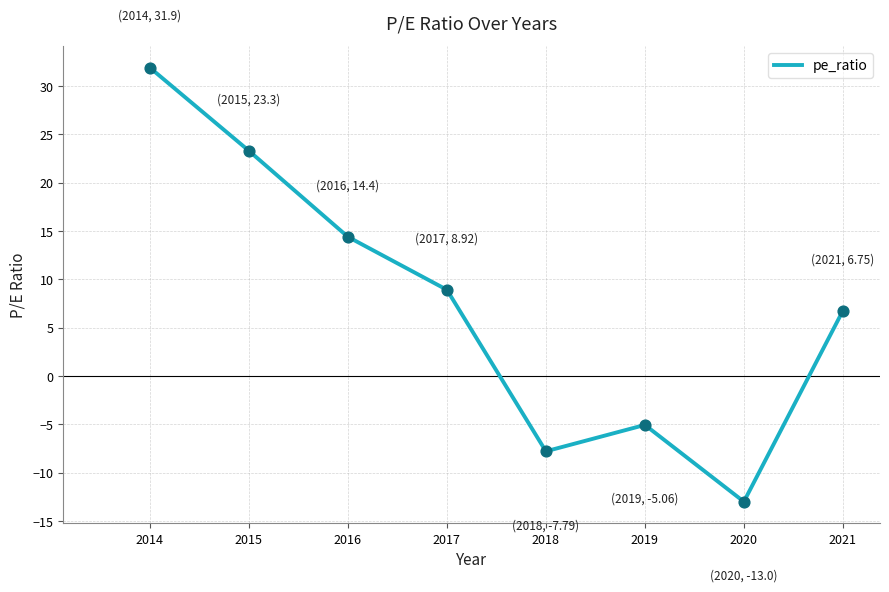

What is the change in value from 2014 to 2020?

-44.9